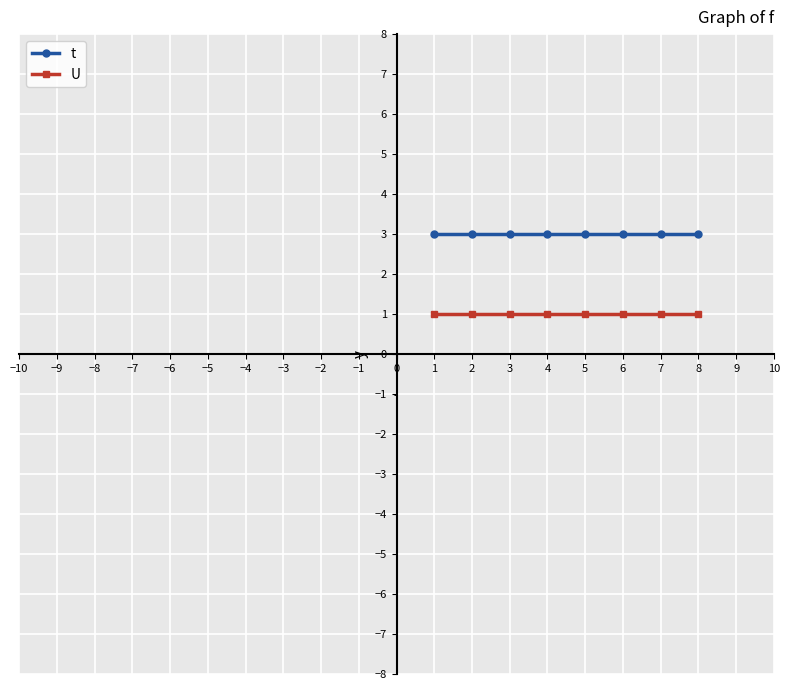

Is it true that U equals 1 at 2?

True